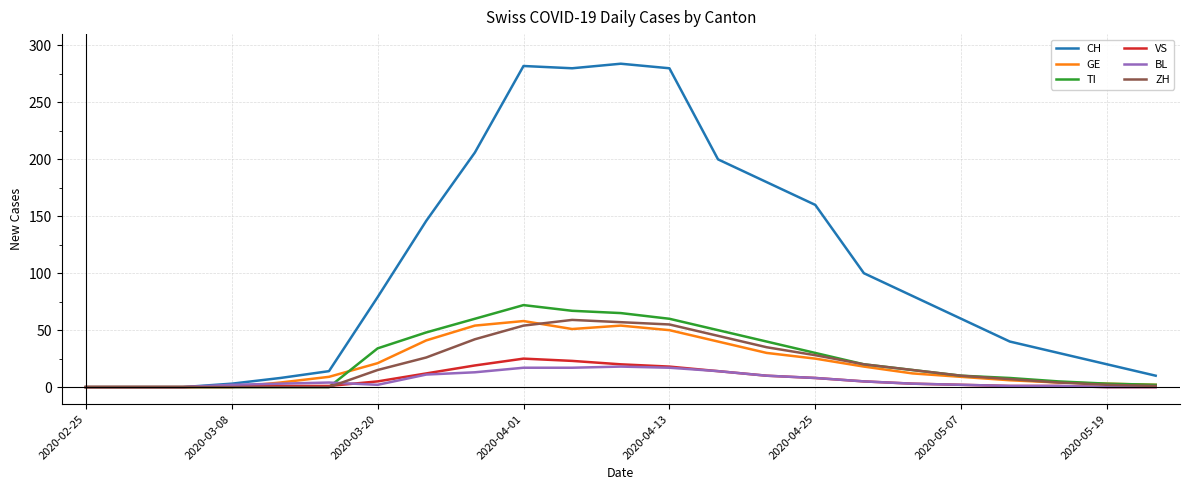

Which series has the widest spread of values?

CH